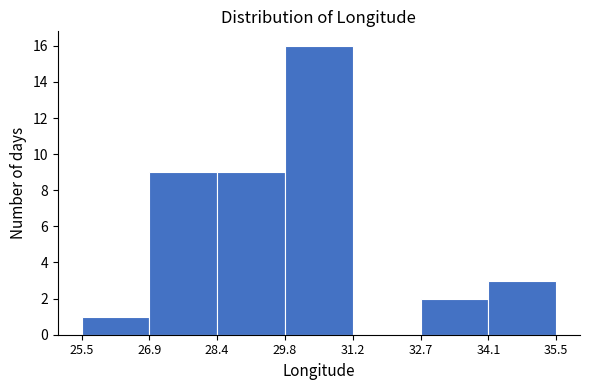

Which range on the x-axis has the tallest bar?

29.8 to 31.2